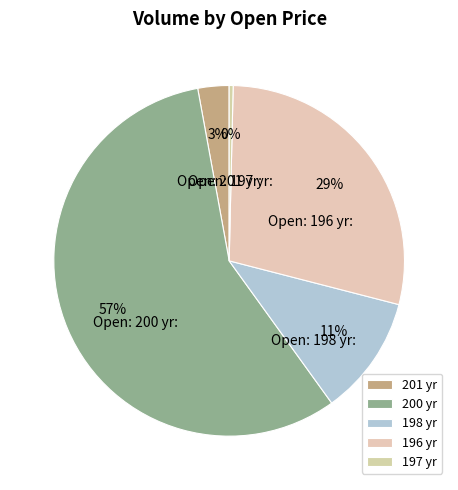

To the nearest percent, what is the combined percentage of 198 and 196?

40%